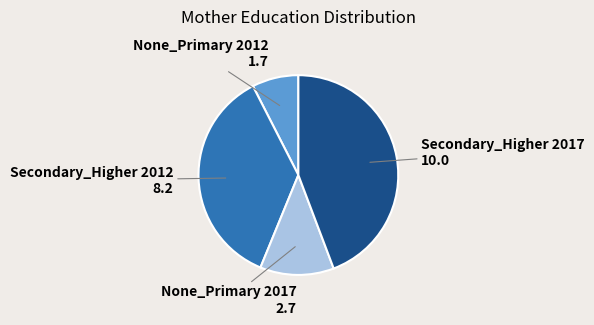

Is there a majority slice in this chart?

No